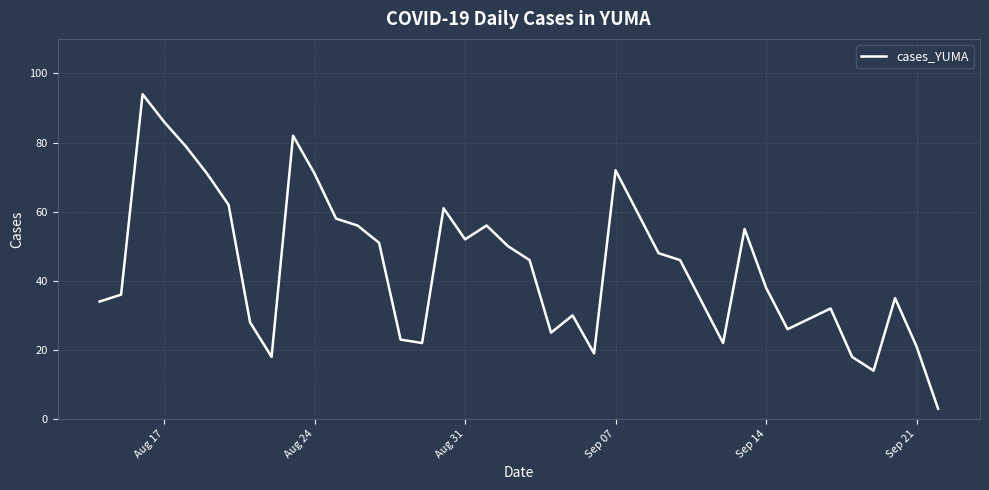

Reading right to left, what are all the values shown in this chart?

3	21	35	14	18	32	29	26	38	55	22	34	46	48	60	72	19	30	25	46	50	56	52	61	22	23	51	56	58	71	82	18	28	62	71	79	86	94	36	34